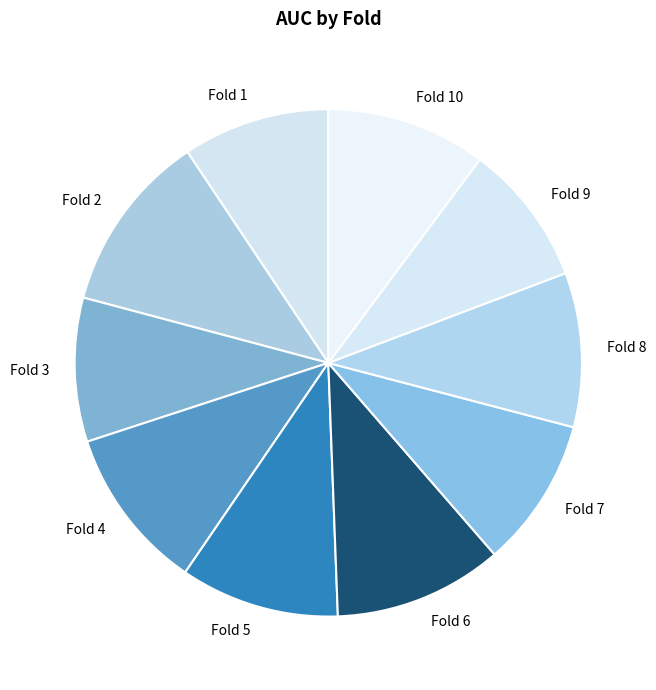

True or false: Fold 5 accounts for 10% of the total.

True